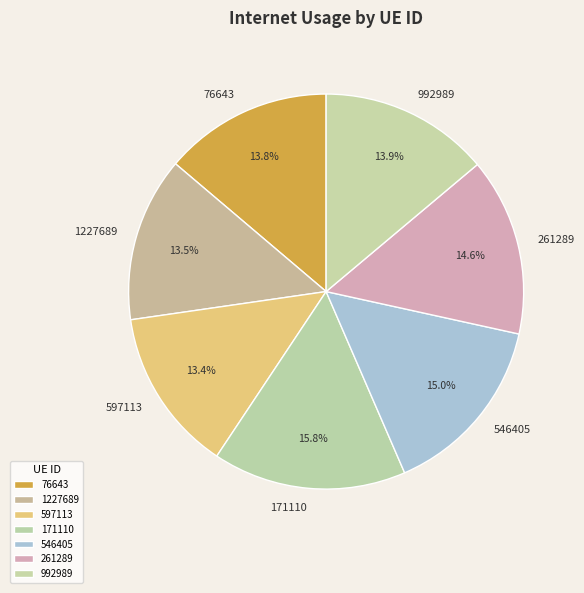

What is the largest slice in the pie chart?

171110